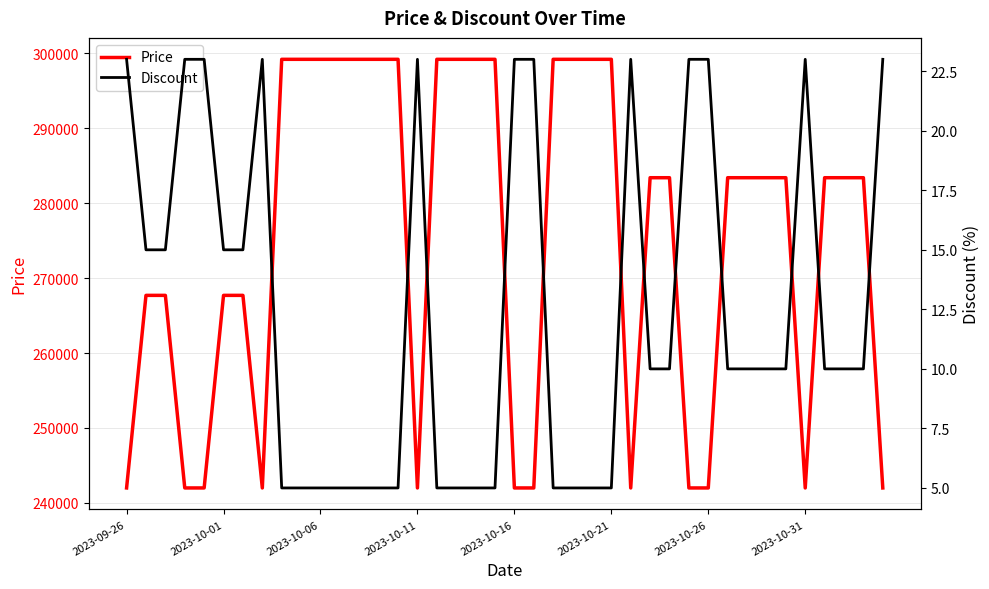

The Price series shows 484533 at 18. True or false?

False